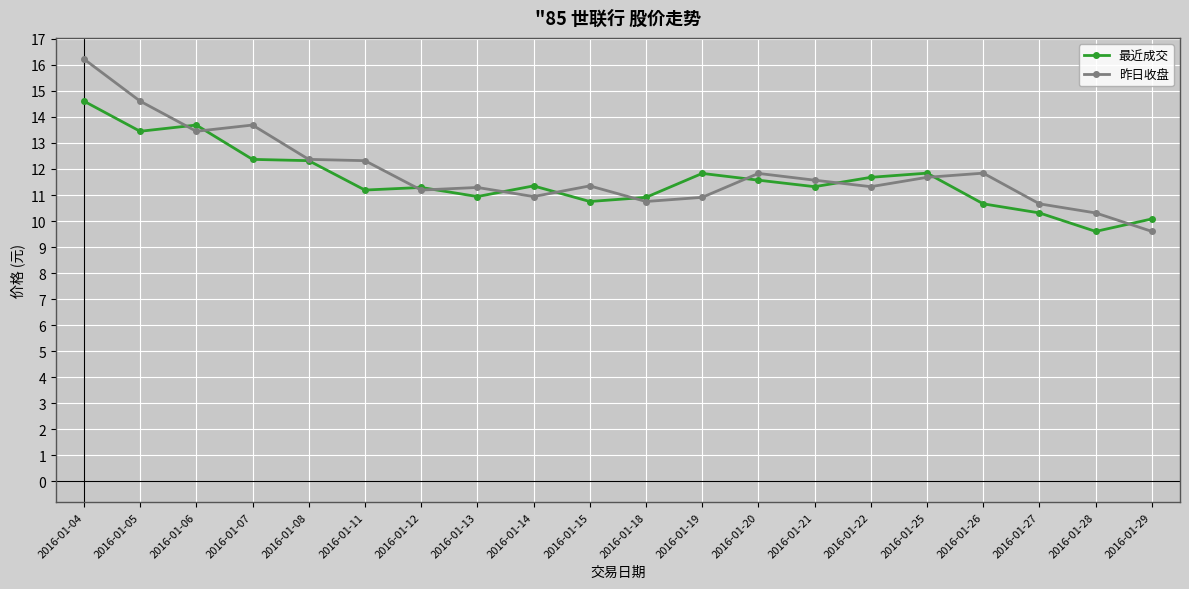

Where does the 最近成交 series first go above 11?

2016-01-04